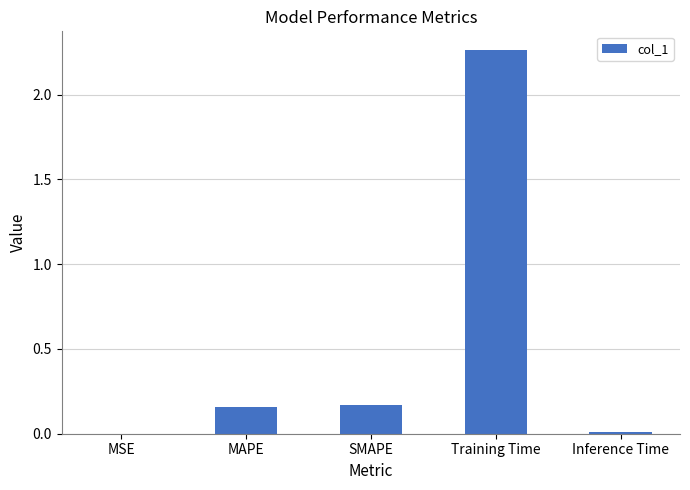

The value at MSE is 0.0. True or false?

True